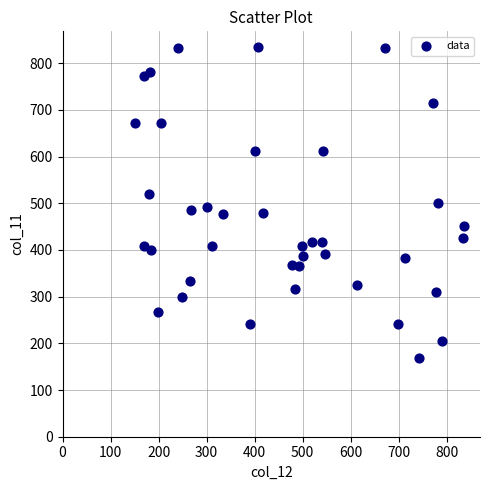

What is the range of X values (max minus min)?

684.0